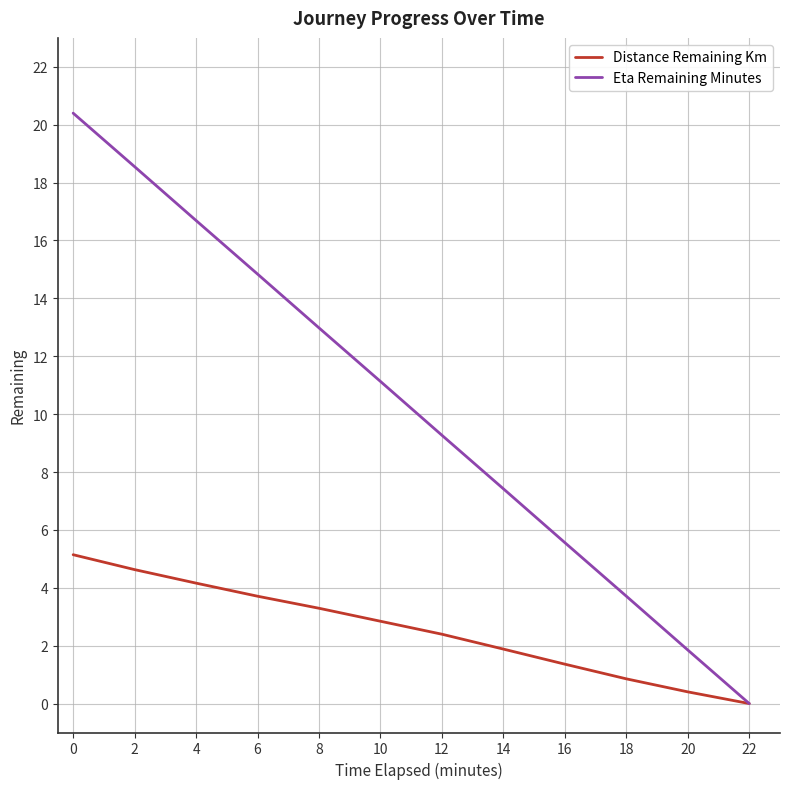

At which label is Eta Remaining Minutes closest to 10?

12